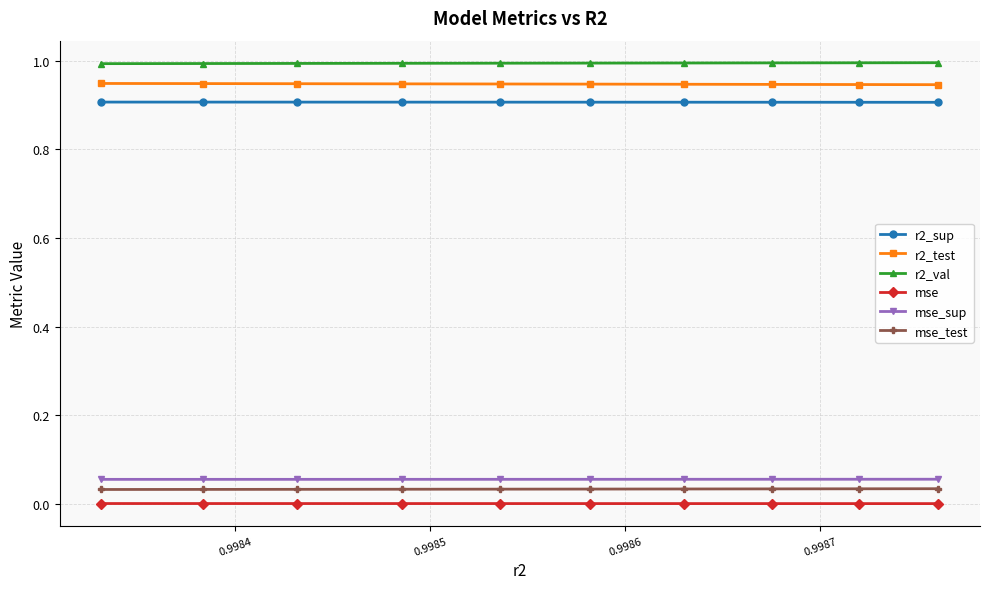

What is the greatest value displayed?

1.0